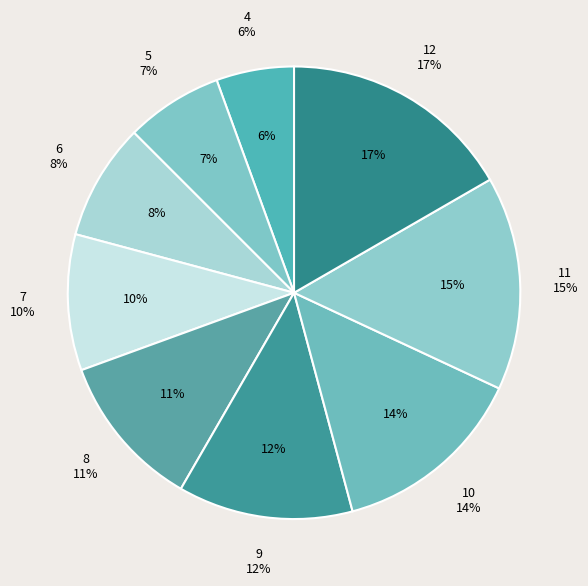

Is the sum of 6 and 4 greater than half?

No